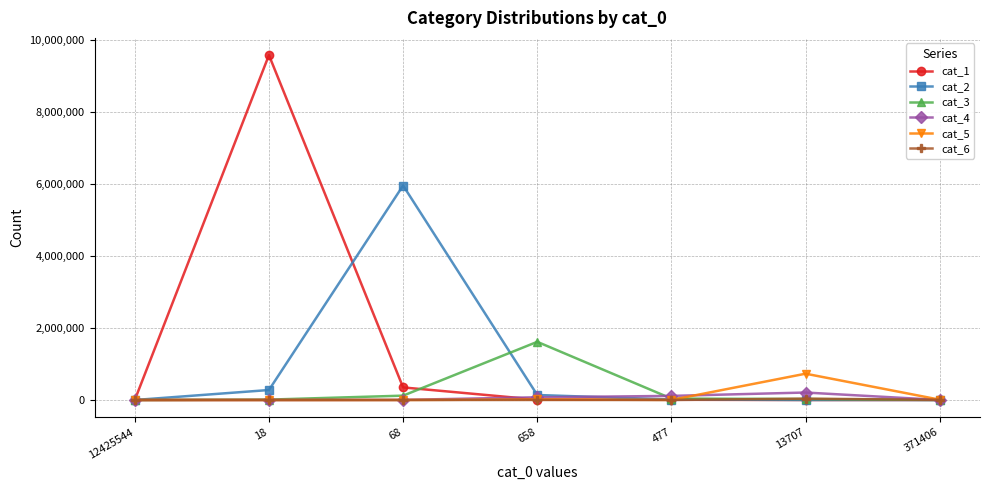

What is the difference between the maximum and second lowest values in the cat_6 series?

37932